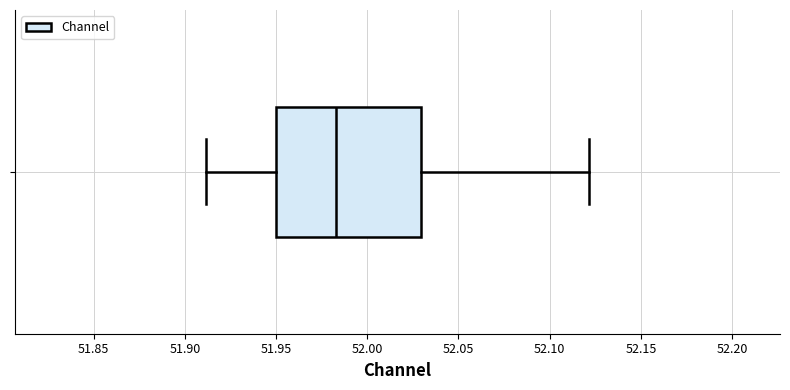

Transcribe this box plot: give where the median line is, the range the box spans, and where the two whiskers end, as read against the x-axis. The values are not printed on the chart, so give them approximately, as read against the axis.

median 51.985, box 51.950 to 52.030, whiskers 51.910 to 52.120